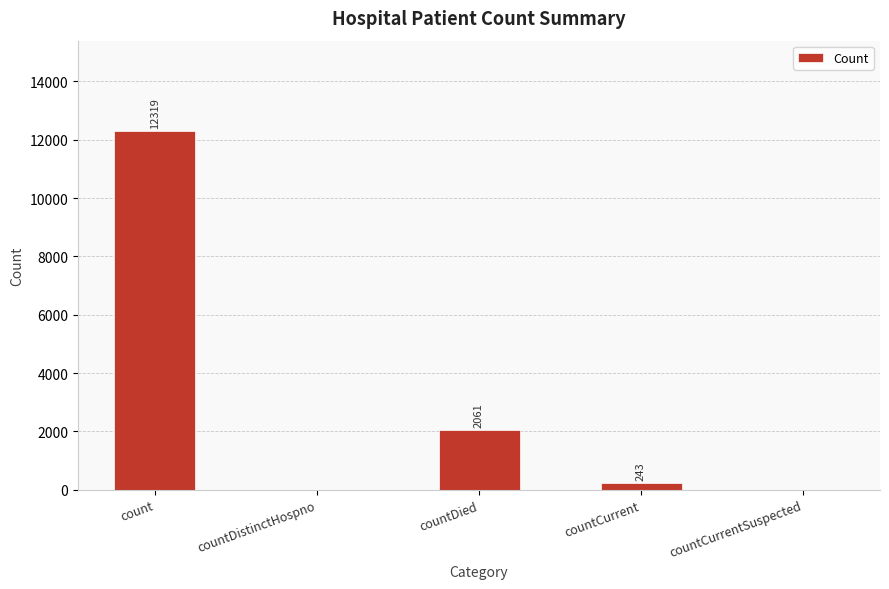

The chart shows a value of 12319 at count. True or false?

True